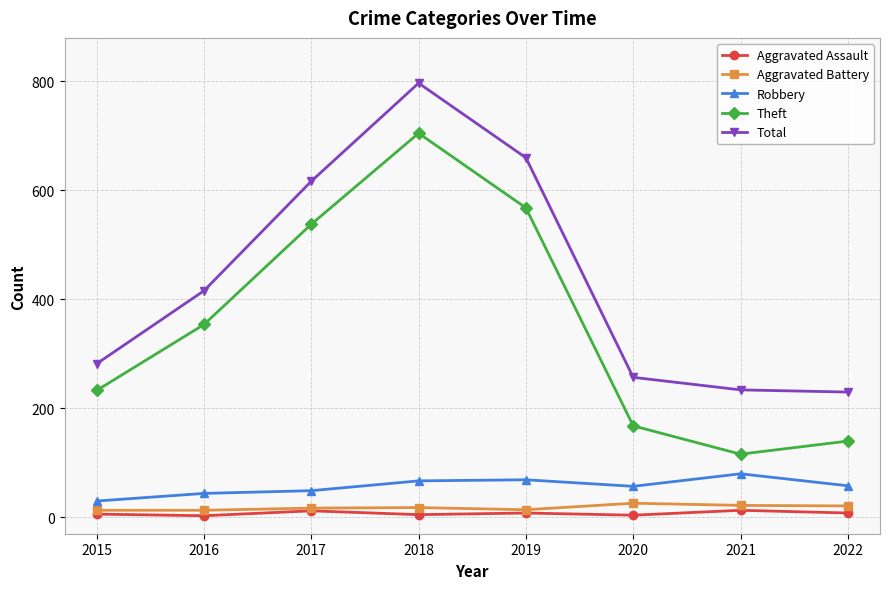

At which category is the sum across all series the highest?

2018